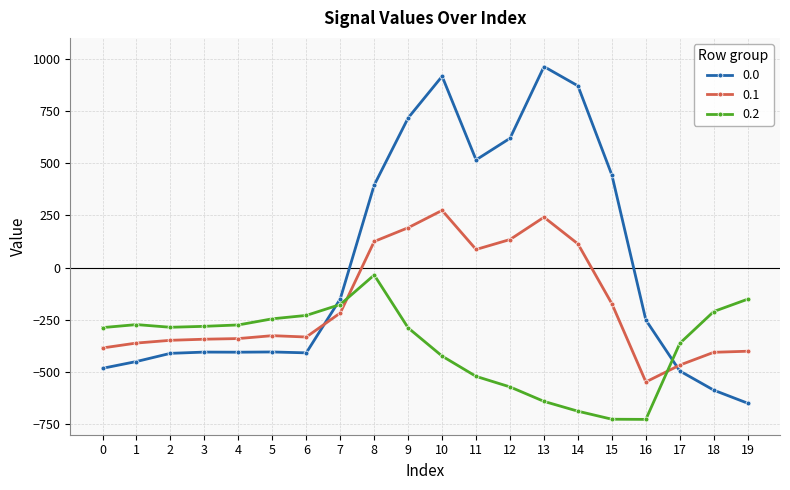

Does the chart have visible grid lines?

Yes